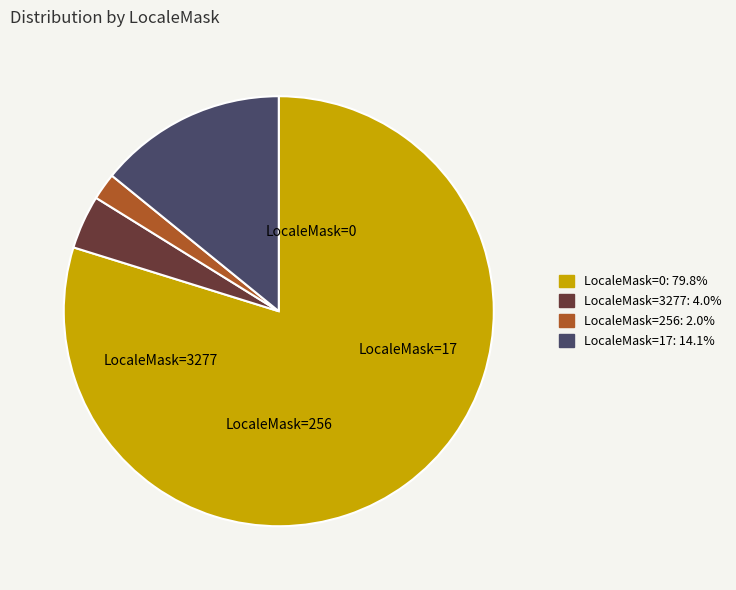

Count the number of slices in the pie.

4